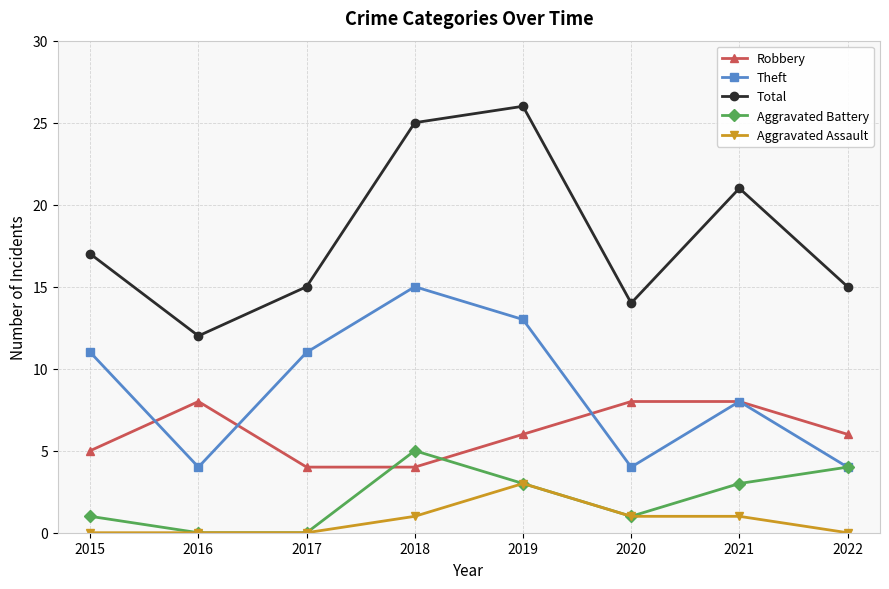

How many categories are shown in the chart?

8